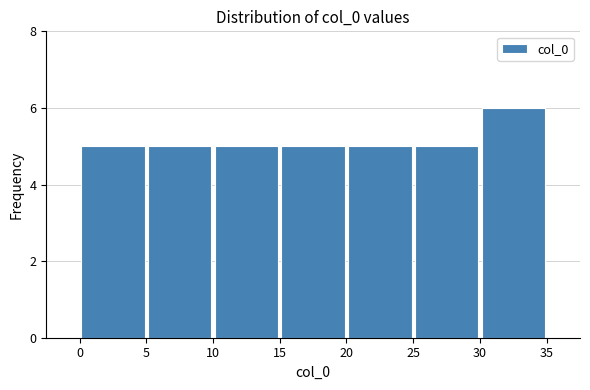

Reading left to right, list every bar in this chart as the range it spans on the x-axis followed by its height. The values are not printed on the chart, so give them approximately, as read against the axis.

0 to 5: 5
5 to 10: 5
10 to 15: 5
15 to 20: 5
20 to 25: 5
25 to 30: 5
30 to 35: 6